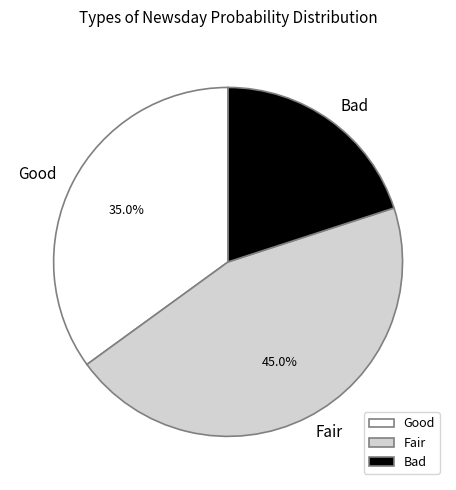

Does any single category account for the majority?

No